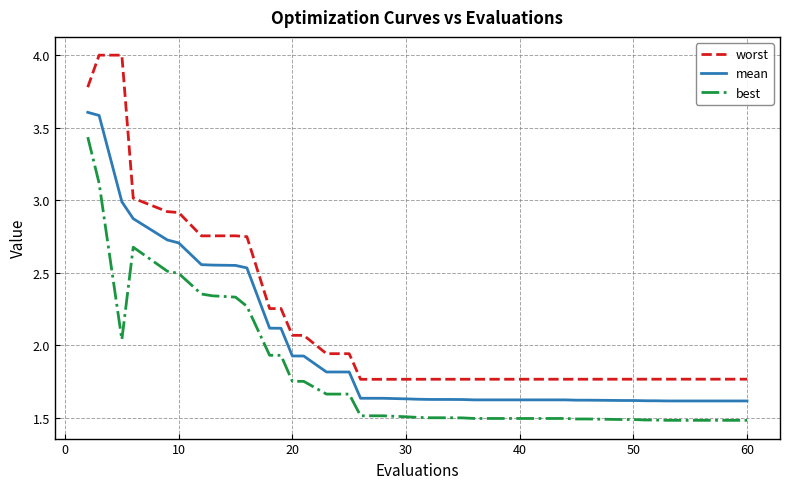

List the series in order of their peak value, highest first.

worst, mean, best